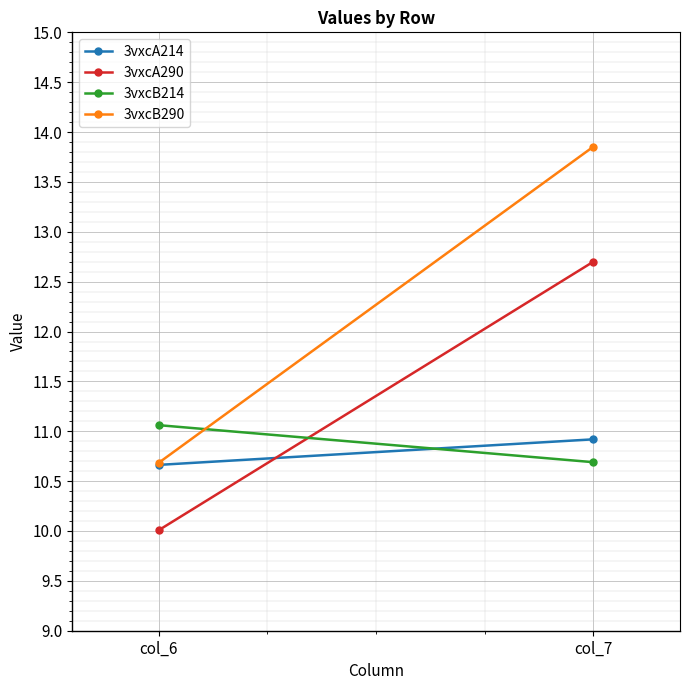

Read the 3vxcB214 value at col_7.

10.7